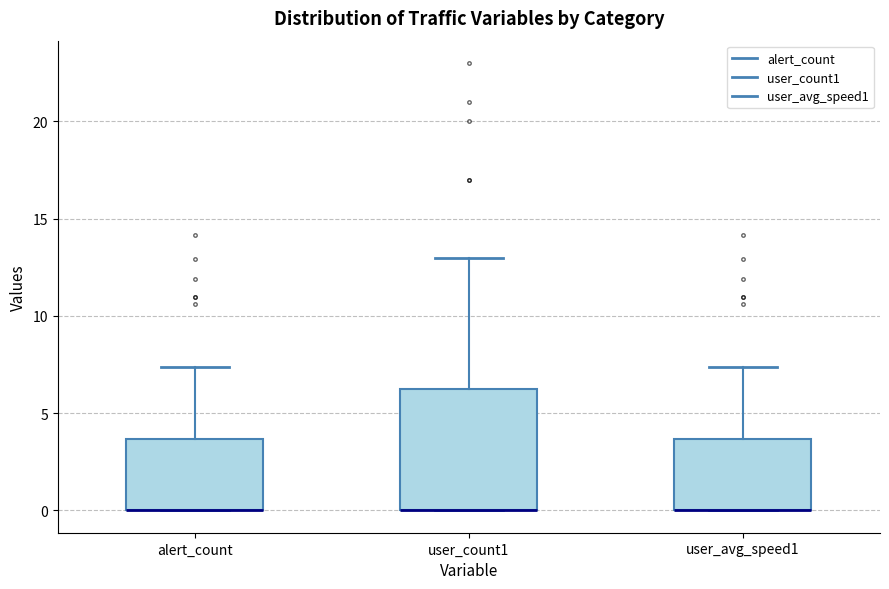

Where is the upper edge of the box for user_avg_speed1 on the y-axis? The values are not printed on the chart, so give them approximately, as read against the axis.

3.5